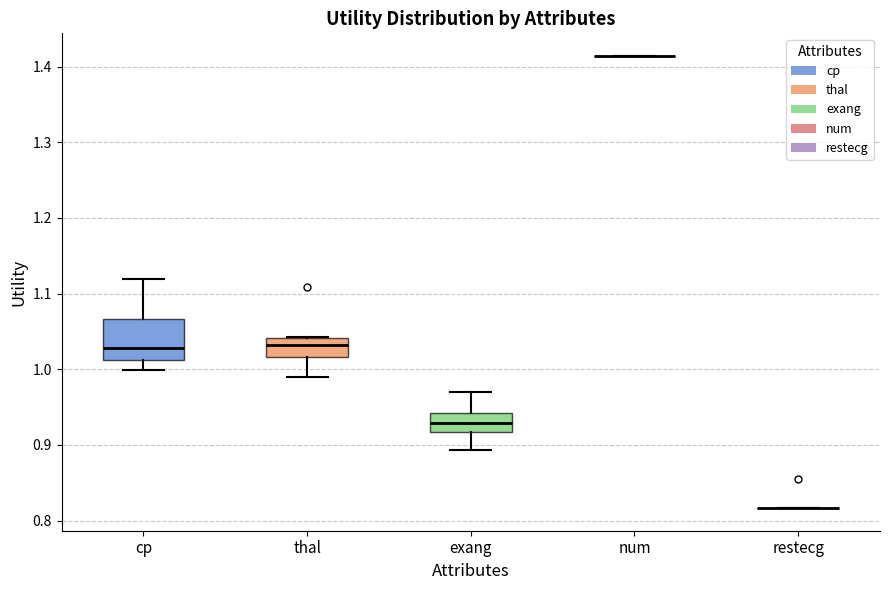

Reading left to right, transcribe this box plot: for each box, give where its median line is, the range the box spans, and where its two whiskers end, as read against the y-axis. The values are not printed on the chart, so give them approximately, as read against the axis.

cp: median 1.03, box 1.01 to 1.07, whiskers 1.00 to 1.12
thal: median 1.03, box 1.02 to 1.04, whiskers 0.99 to 1.04
exang: median 0.93, box 0.92 to 0.94, whiskers 0.89 to 0.97
num: box collapsed to a line at 1.41, whiskers 1.41 to 1.41
restecg: box collapsed to a line at 0.82, whiskers 0.82 to 0.82